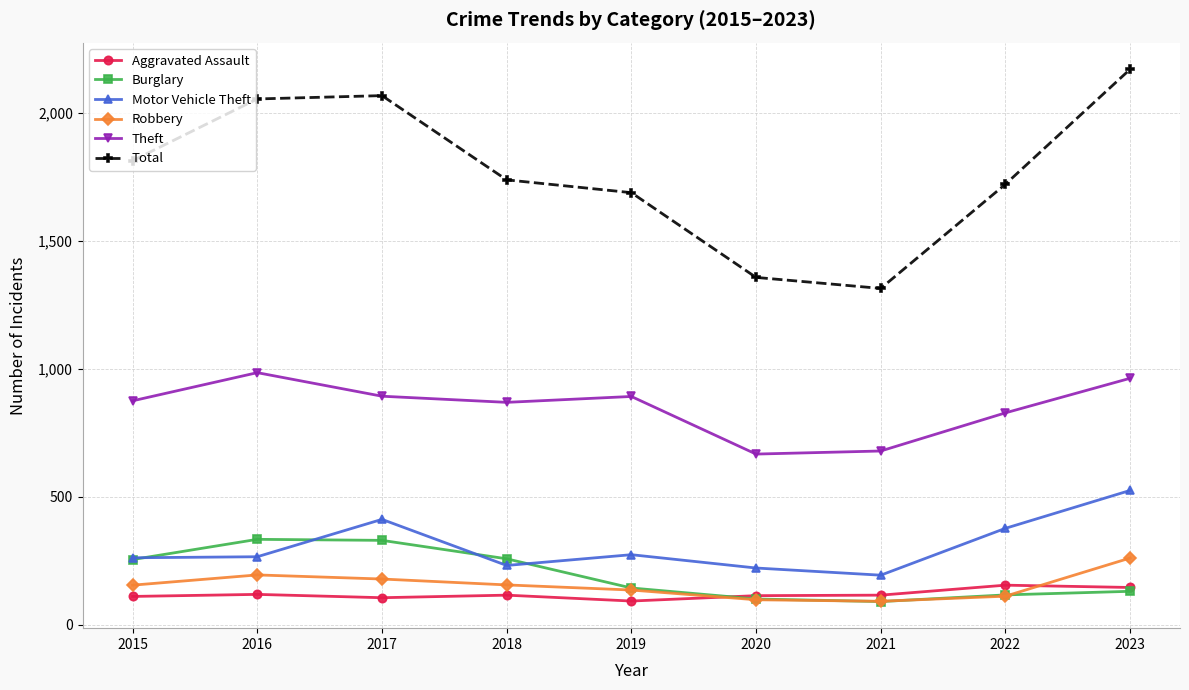

What is the approximate value of Theft at 2023?

962